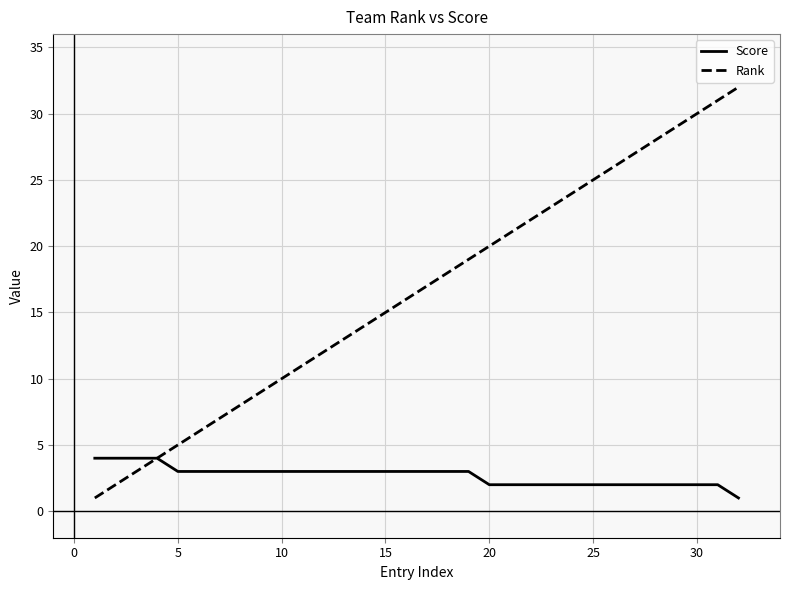

Which series has the largest range (max minus min)?

Rank